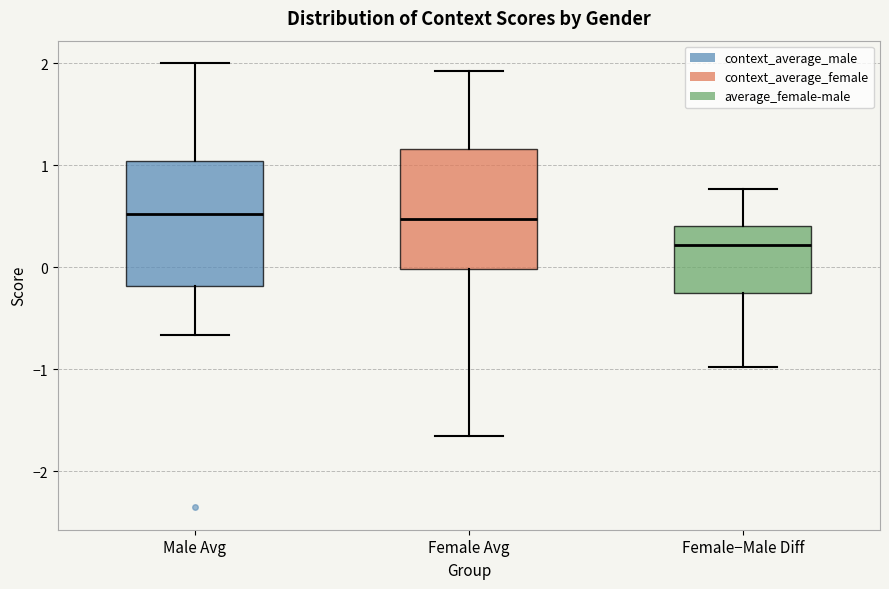

Reading left to right, read every box against the y-axis: the position of its median line, the range the box covers, and the ends of its whiskers. The values are not printed on the chart, so give them approximately, as read against the axis.

Male Avg: median 0.5, box -0.2 to 1.0, whiskers -0.7 to 2.0
Female Avg: median 0.5, box 0.0 to 1.2, whiskers -1.7 to 1.9
Female−Male Diff: median 0.2, box -0.3 to 0.4, whiskers -1.0 to 0.8